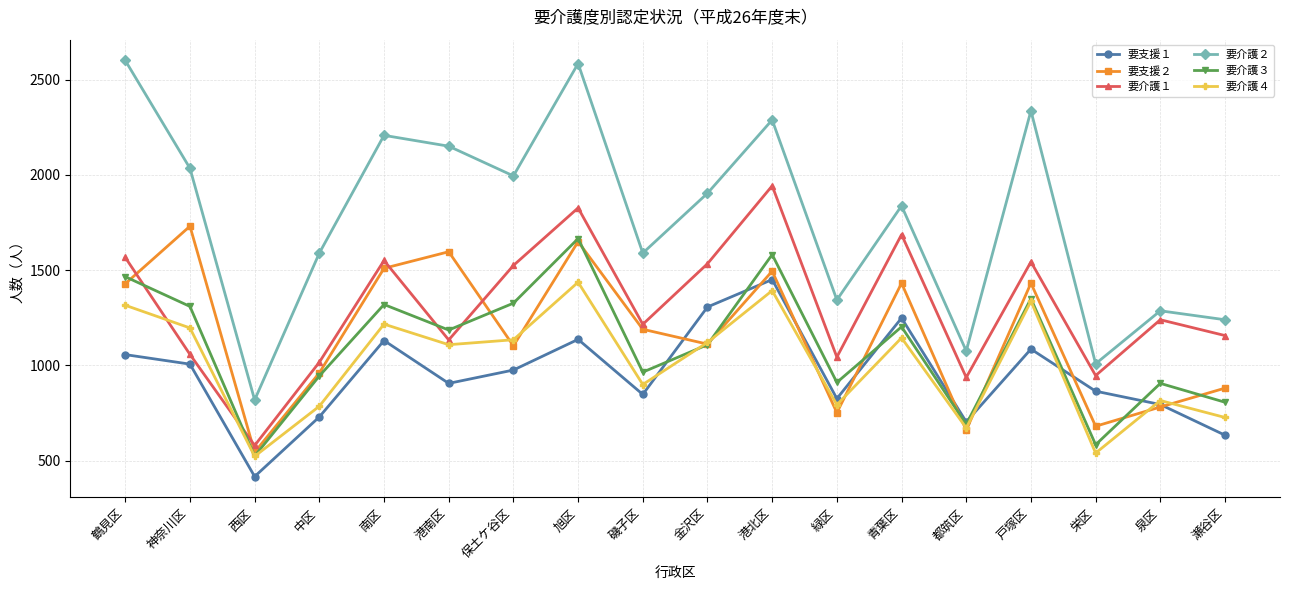

After their last crossing, which series has the higher values: 要介護３ or 要支援１?

要介護３